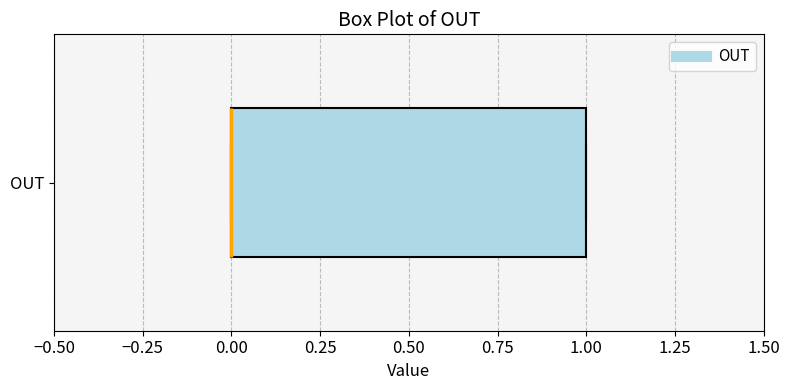

Read this box plot against the x-axis: the position of the median line, the range covered by the box, and the ends of both whiskers. The values are not printed on the chart, so give them approximately, as read against the axis.

median 0 (drawn on the box's left edge), box 0 to 1, whiskers 0 to 1